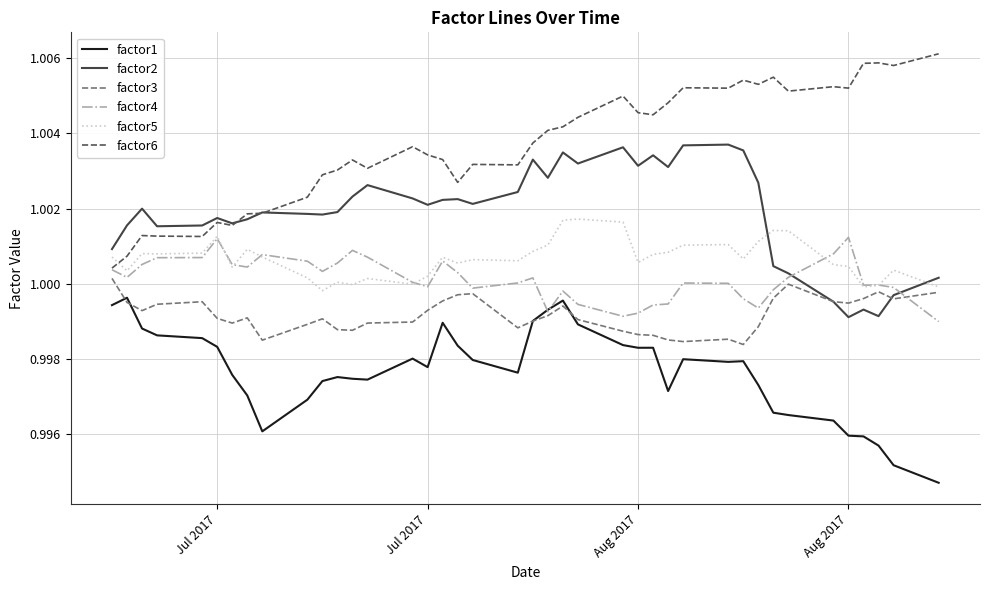

True or false: factor6 and factor1 intersect in this chart.

False